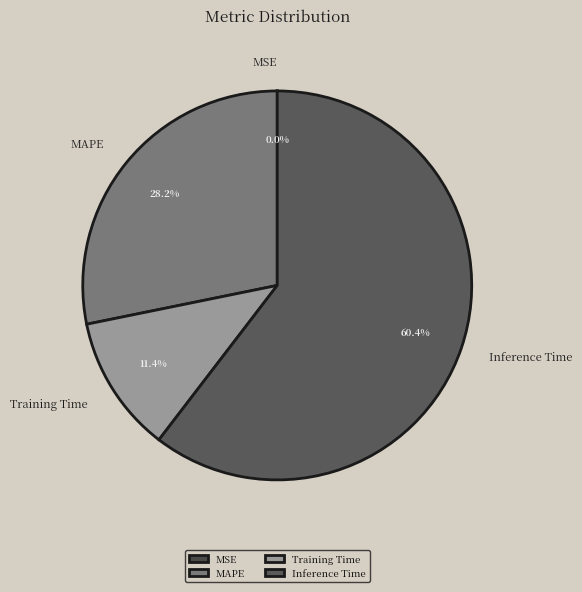

Which category accounts for the majority?

Inference Time